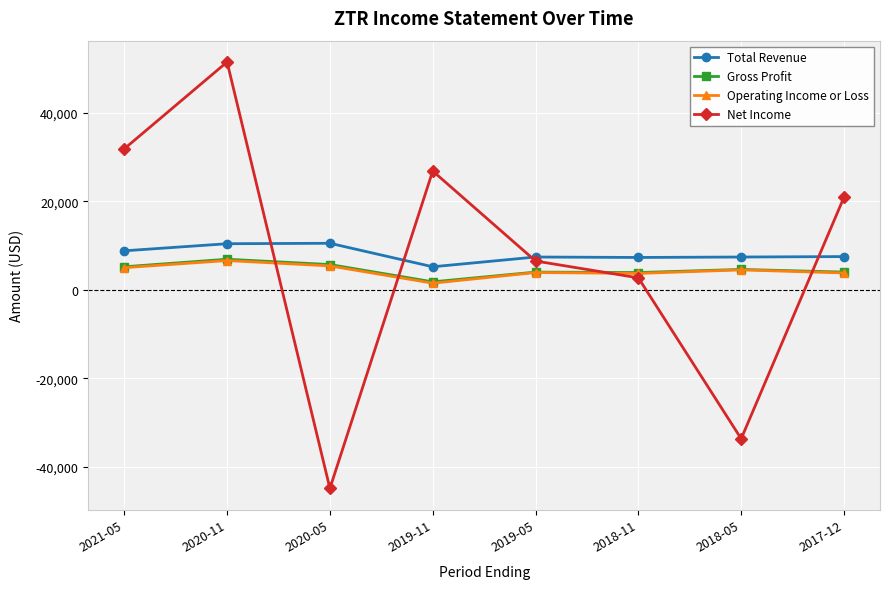

How many values in the Operating Income or Loss series are below 4500?

4